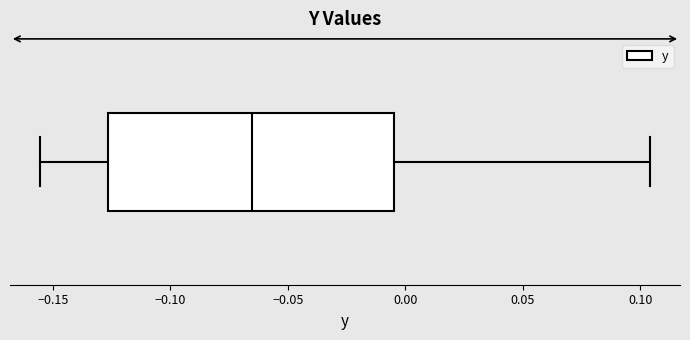

Transcribe this box plot: give where the median line is, the range the box spans, and where the two whiskers end, as read against the x-axis. The values are not printed on the chart, so give them approximately, as read against the axis.

median -0.065, box -0.125 to -0.005, whiskers -0.155 to 0.105